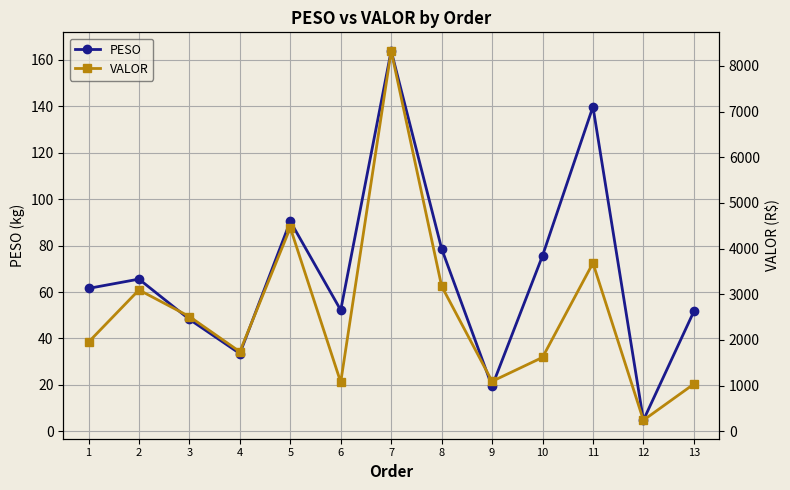

Reading left to right, extract all data points from this chart.

PESO: 1=61.6	2=65.6	3=48.2	4=33.5	5=90.5	6=52.2	7=163.9	8=78.7	9=19.4	10=75.6	11=139.8	12=4.8	13=51.6
VALOR: 1=1952.5	2=3095.1	3=2512.8	4=1742.5	5=4459.1	6=1074.1	7=8330.4	8=3178.6	9=1093.9	10=1618.2	11=3683.9	12=242.2	13=1034.5